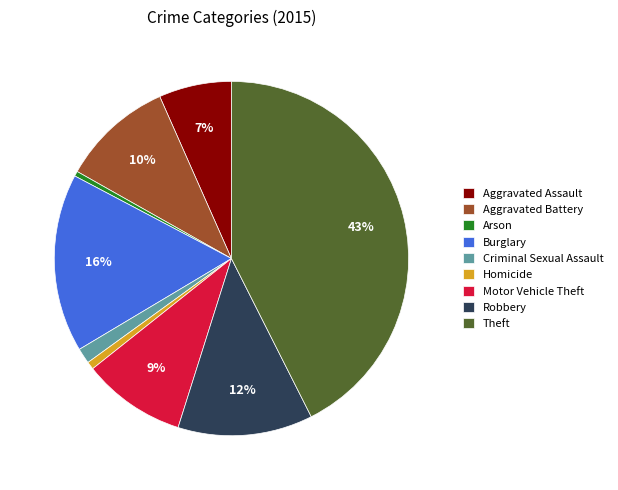

What is the largest slice in the pie chart?

Theft